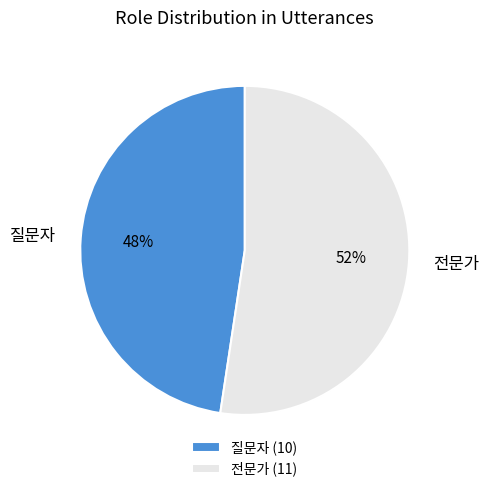

What is the smallest slice in the pie chart?

질문자